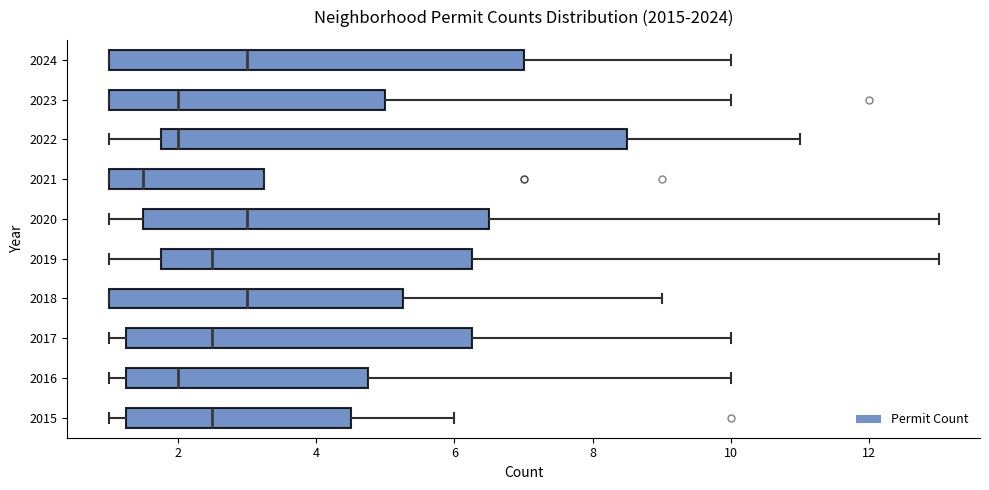

Reading bottom to top, read every box against the x-axis: the position of its median line, the range the box covers, and the ends of its whiskers. The values are not printed on the chart, so give them approximately, as read against the axis.

2015: median 2.6, box 1.2 to 4.6, whiskers 1.0 to 6.0
2016: median 2.0, box 1.2 to 4.8, whiskers 1.0 to 10.0
2017: median 2.6, box 1.2 to 6.2, whiskers 1.0 to 10.0
2018: median 3.0, box 1.0 to 5.2, whiskers 1.0 to 9.0
2019: median 2.6, box 1.8 to 6.2, whiskers 1.0 to 13.0
2020: median 3.0, box 1.6 to 6.6, whiskers 1.0 to 13.0
2021: median 1.6, box 1.0 to 3.2, whiskers 1.0 to 3.2
2022: median 2.0, box 1.8 to 8.6, whiskers 1.0 to 11.0
2023: median 2.0, box 1.0 to 5.0, whiskers 1.0 to 10.0
2024: median 3.0, box 1.0 to 7.0, whiskers 1.0 to 10.0